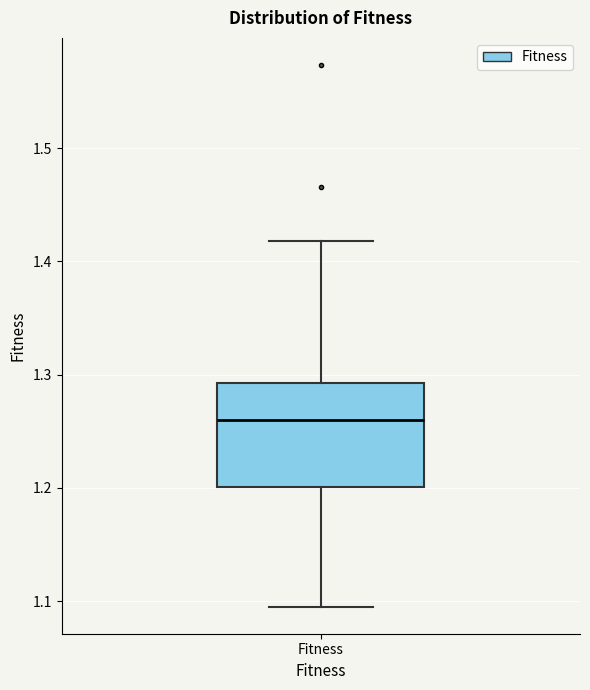

Read this box plot against the y-axis: the position of the median line, the range covered by the box, and the ends of both whiskers. The values are not printed on the chart, so give them approximately, as read against the axis.

median 1.26, box 1.20 to 1.29, whiskers 1.10 to 1.42